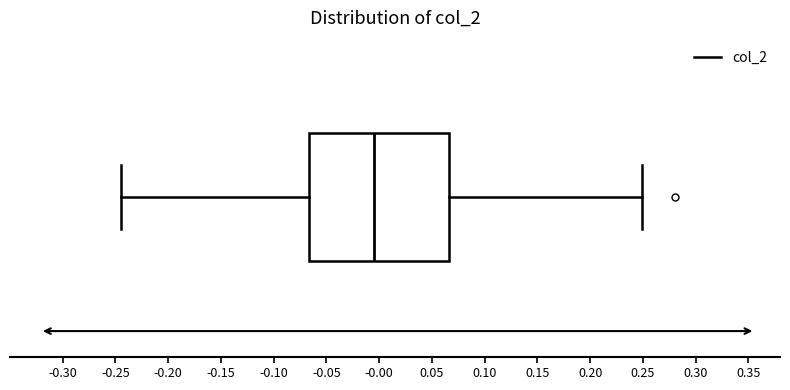

Where does the right whisker of the box end on the x-axis? The values are not printed on the chart, so give them approximately, as read against the axis.

0.250